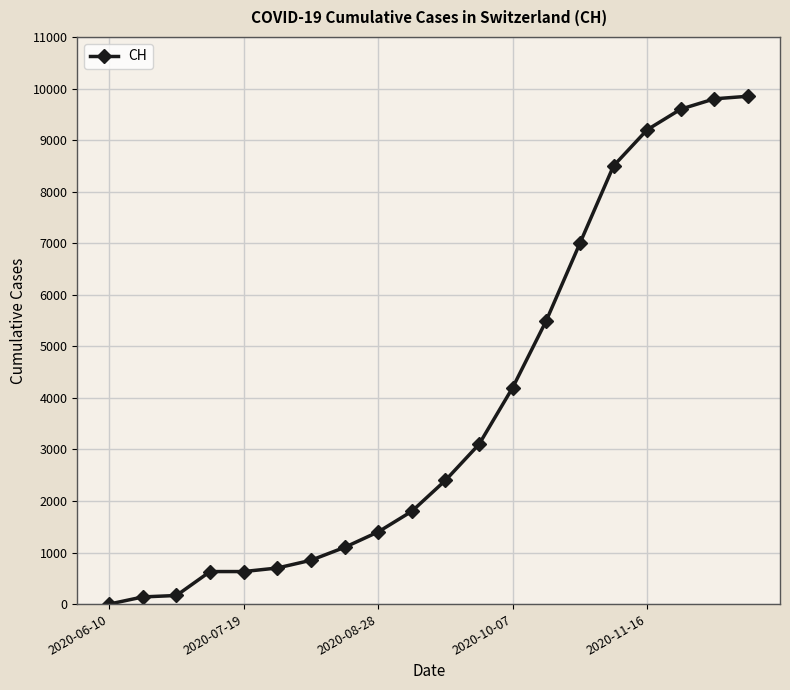

What is the greatest value displayed?

9850